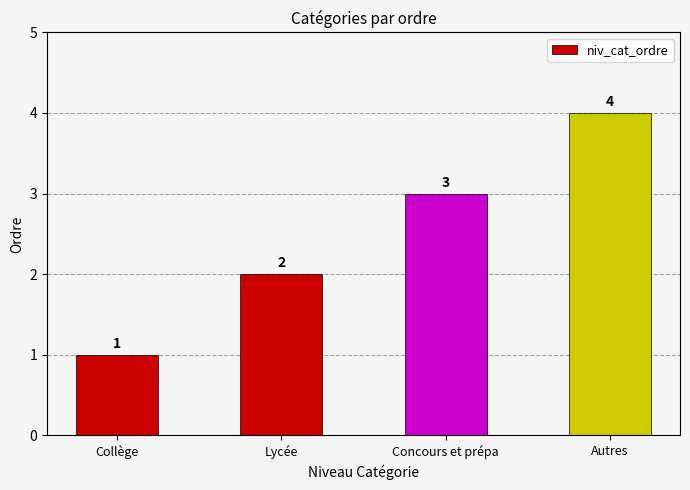

Rank the categories by value from highest to lowest.

Autres, Concours et prépa, Lycée, Collège